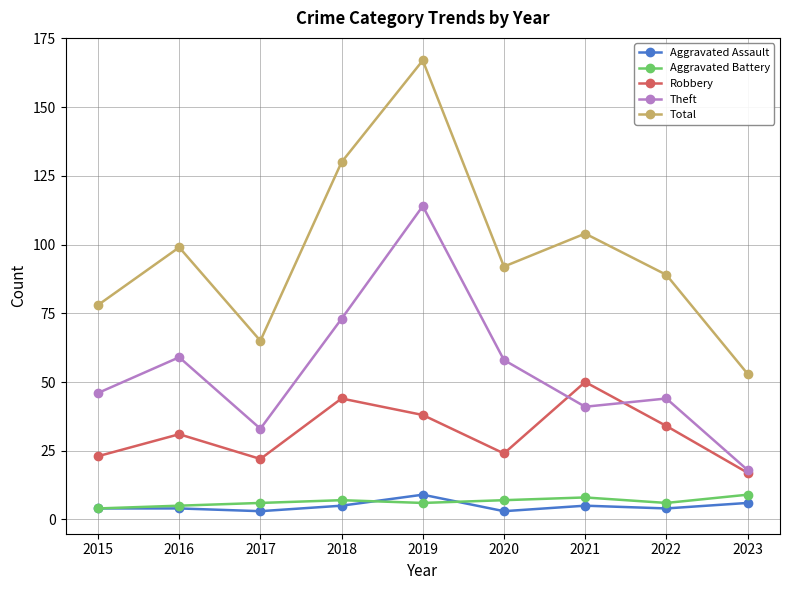

Read the Robbery value at 2021.

50